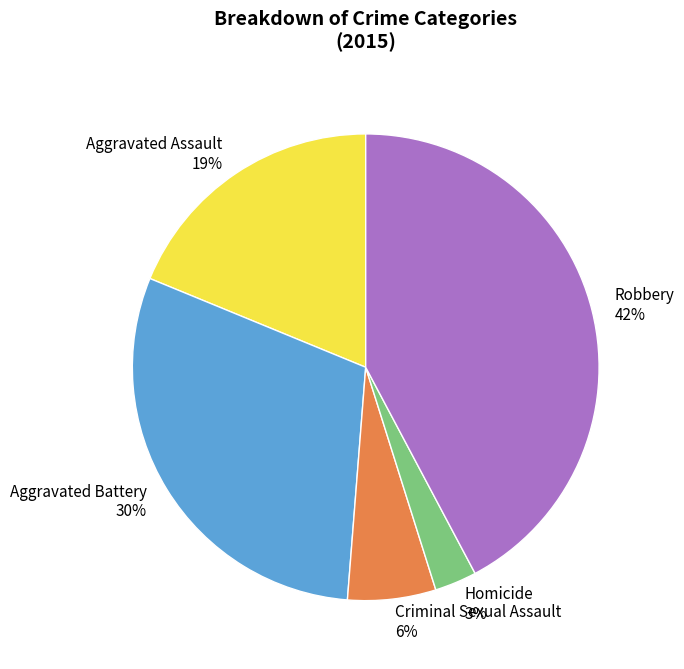

To the nearest percent, what is the combined percentage of Criminal Sexual Assault and Aggravated Assault?

25%